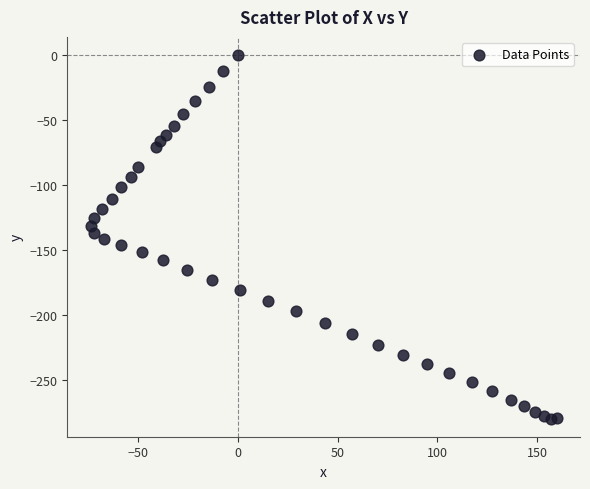

What is the range of X values (max minus min)?

233.7